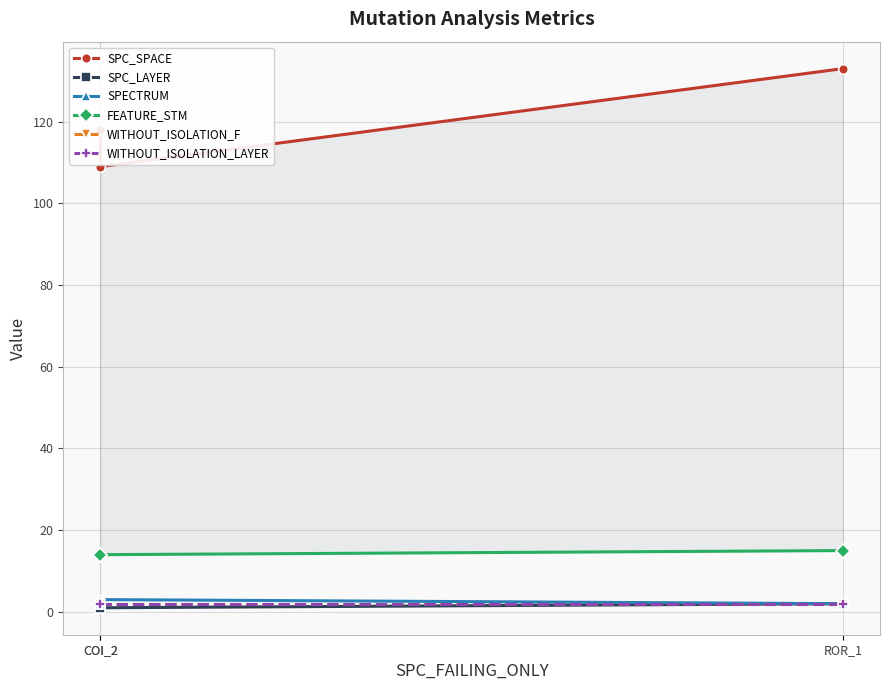

How many values in the SPC_SPACE series are below 118?

1